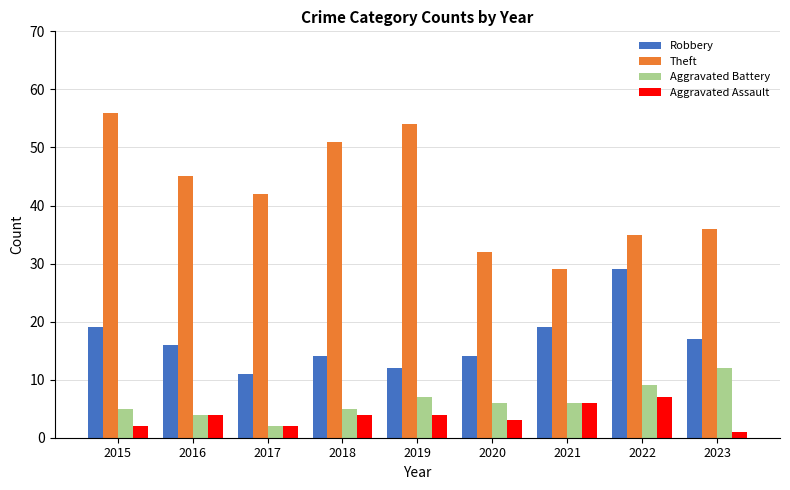

The value of Aggravated Battery at 2022 is 3. True or false?

False